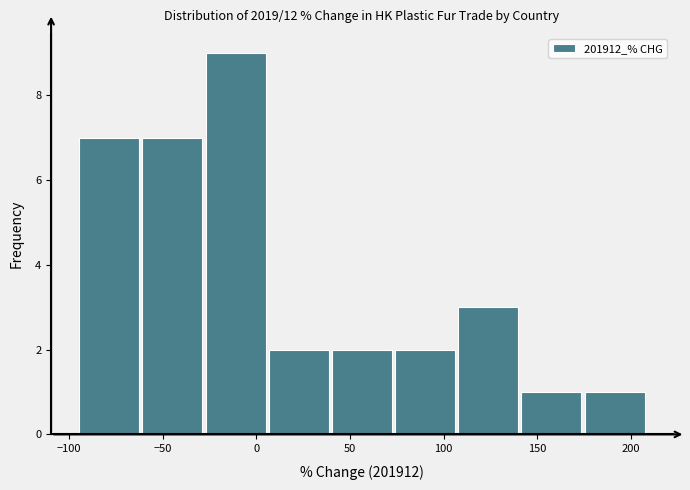

What is the height of the bar covering 75 to 110 on the x-axis? Neither the bar edges nor the heights are printed on the chart, so give them approximately, as read against the axes.

2